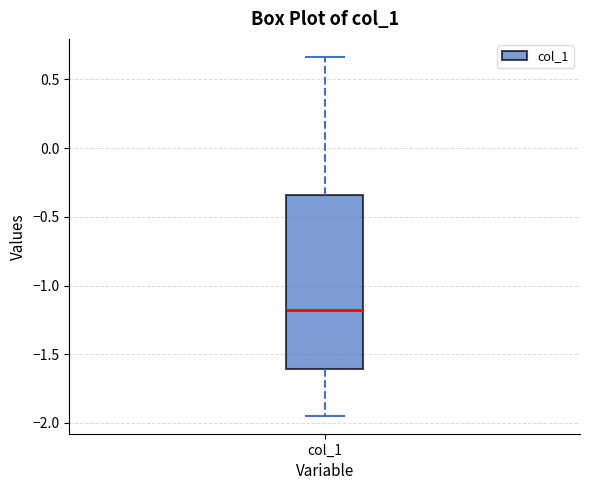

Transcribe this box plot: give where the median line is, the range the box spans, and where the two whiskers end, as read against the y-axis. The values are not printed on the chart, so give them approximately, as read against the axis.

median -1.20, box -1.60 to -0.35, whiskers -1.95 to 0.65